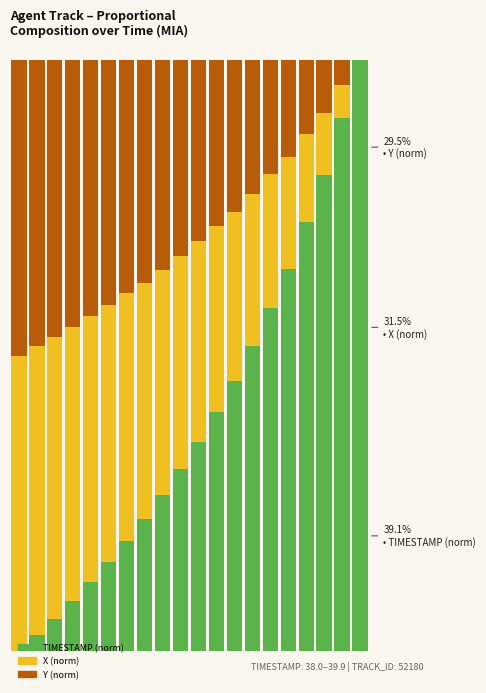

Does the chart contain stacked bars?

Yes